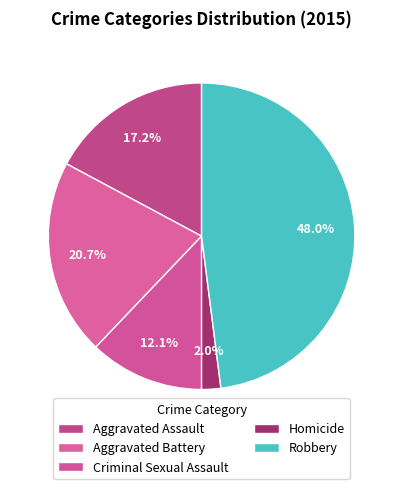

Which category has the smallest portion of the pie?

Homicide